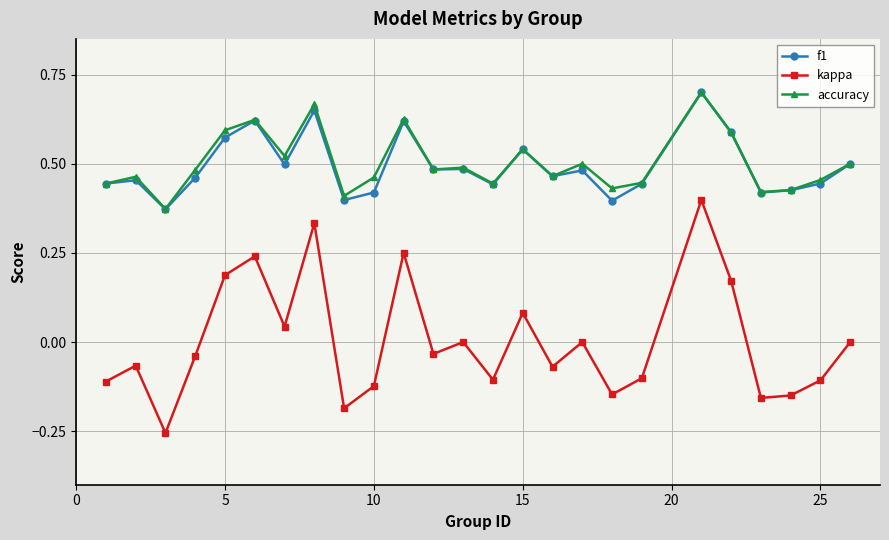

True or false: accuracy and kappa intersect in this chart.

False